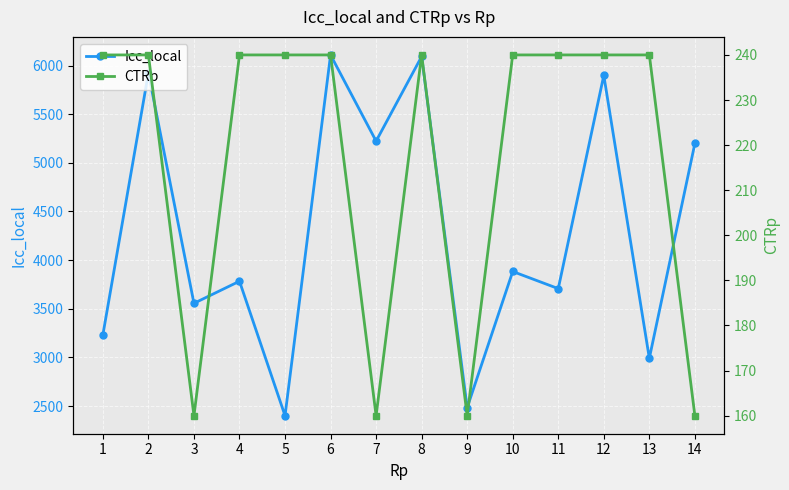

At which label does Icc_local reach its minimum?

5